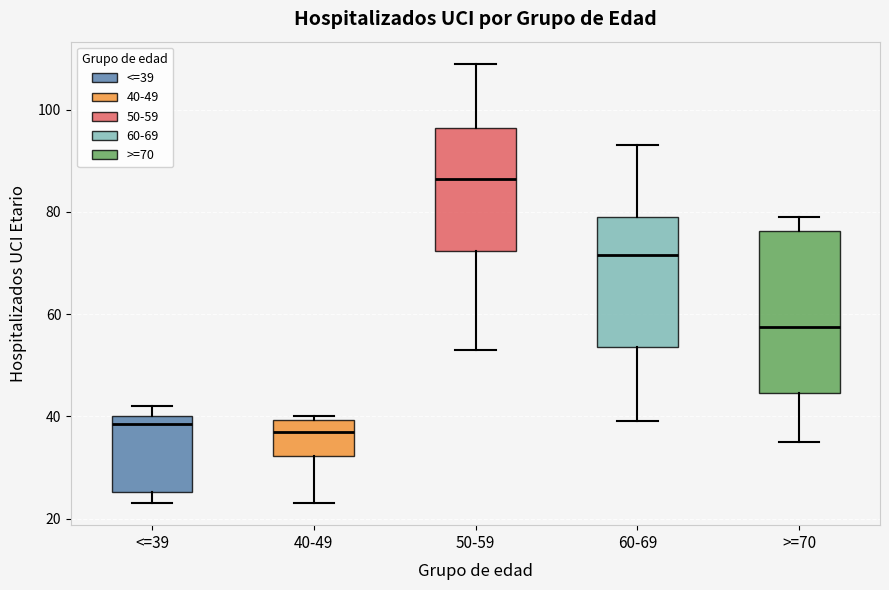

Where does the median line of the box for 50-59 sit on the y-axis? The values are not printed on the chart, so give them approximately, as read against the axis.

86